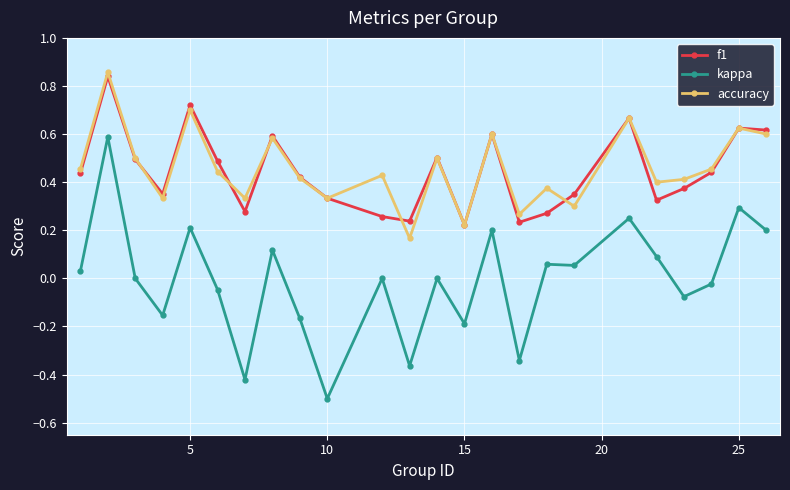

True or false: accuracy and kappa cross at least once.

False